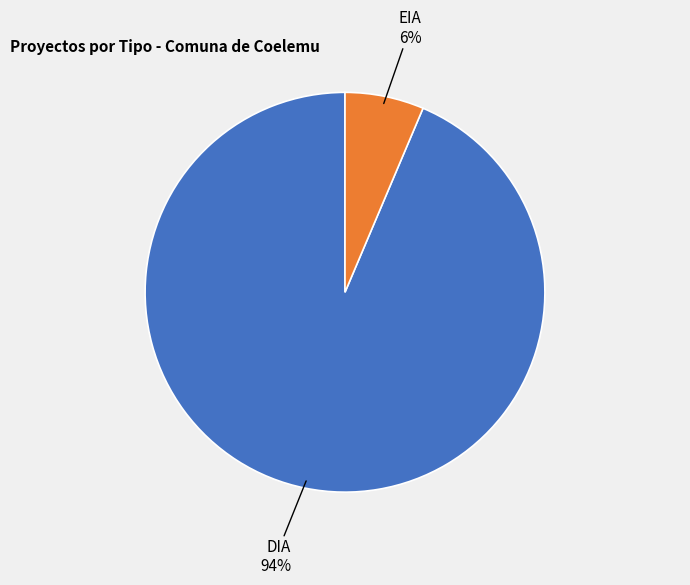

Which category has the biggest portion of the pie?

DIA